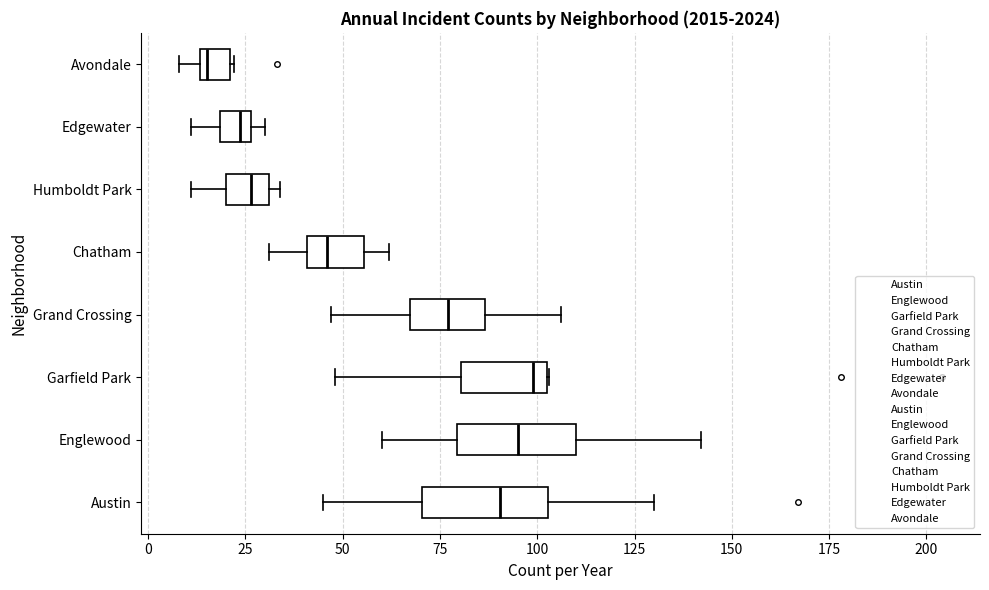

Reading bottom to top, read every box against the x-axis: the position of its median line, the range the box covers, and the ends of its whiskers. The values are not printed on the chart, so give them approximately, as read against the axis.

Austin: median 90, box 70 to 105, whiskers 45 to 130
Englewood: median 95, box 80 to 110, whiskers 60 to 140
Garfield Park: median 100, box 80 to 105, whiskers 50 to 105
Grand Crossing: median 75, box 65 to 85, whiskers 45 to 105
Chatham: median 45, box 40 to 55, whiskers 30 to 60
Humboldt Park: median 25, box 20 to 30, whiskers 10 to 35
Edgewater: median 25 (inside the box), box 20 to 25, whiskers 10 to 30
Avondale: median 15 (just right of the box's left edge), box 15 to 20, whiskers 10 to 20